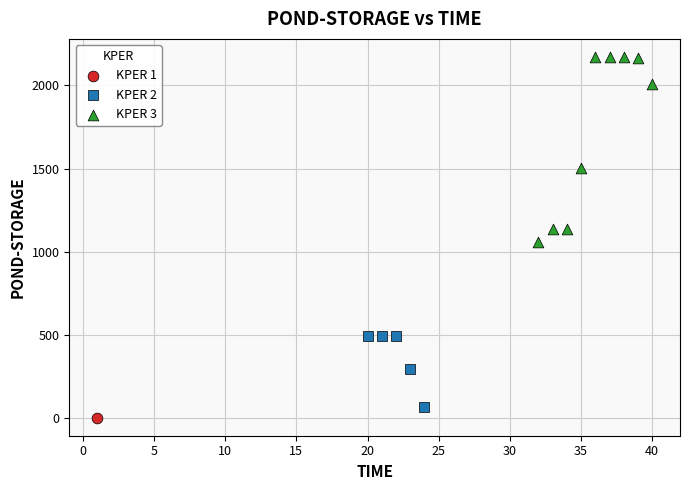

Which series reaches the minimum Y coordinate?

KPER 1